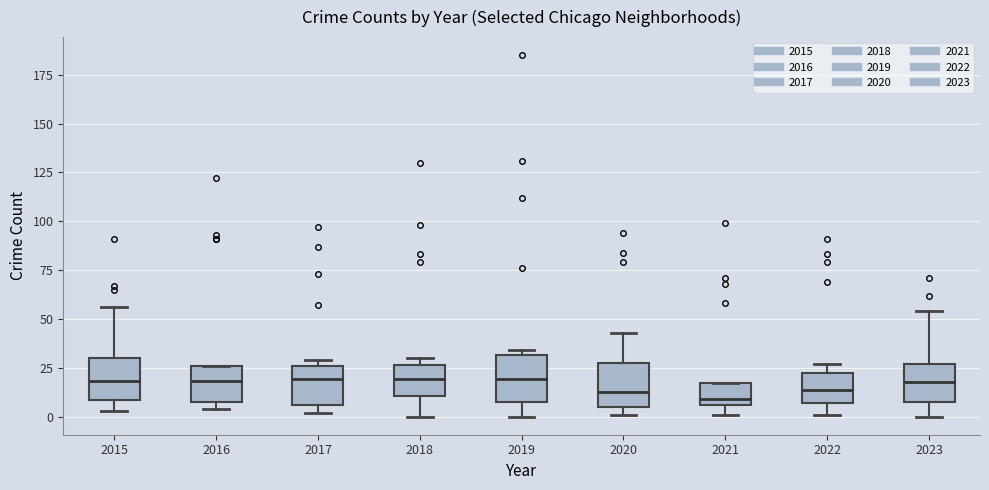

Reading left to right, transcribe this box plot: for each box, give where its median line is, the range the box spans, and where its two whiskers end, as read against the y-axis. The values are not printed on the chart, so give them approximately, as read against the axis.

2015: median 20, box 10 to 30, whiskers 5 to 55
2016: median 20, box 10 to 25, whiskers 5 to 25
2017: median 20, box 5 to 25, whiskers 0 to 30
2018: median 20, box 10 to 25, whiskers 0 to 30
2019: median 20, box 10 to 30, whiskers 0 to 35
2020: median 15, box 5 to 25, whiskers 0 to 45
2021: median 10, box 5 to 15, whiskers 0 to 15
2022: median 15, box 5 to 25, whiskers 0 to 25 (just above the box's upper edge)
2023: median 20, box 10 to 25, whiskers 0 to 55